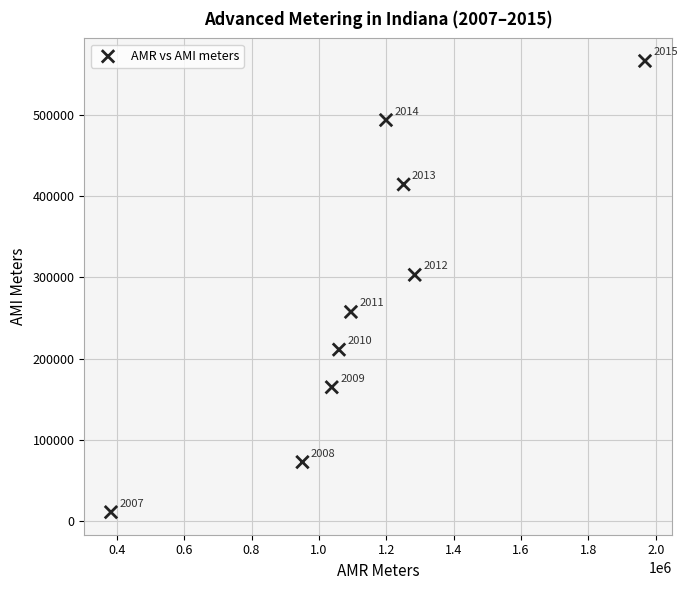

What Y value in the scatter plot is closest to 288783?

303192